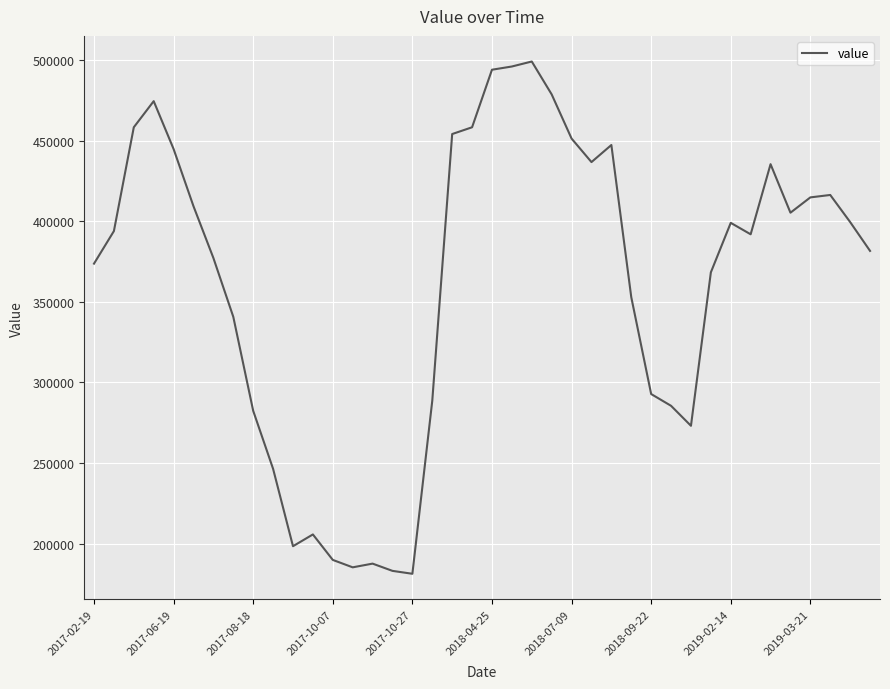

What is the greatest value displayed?

499100